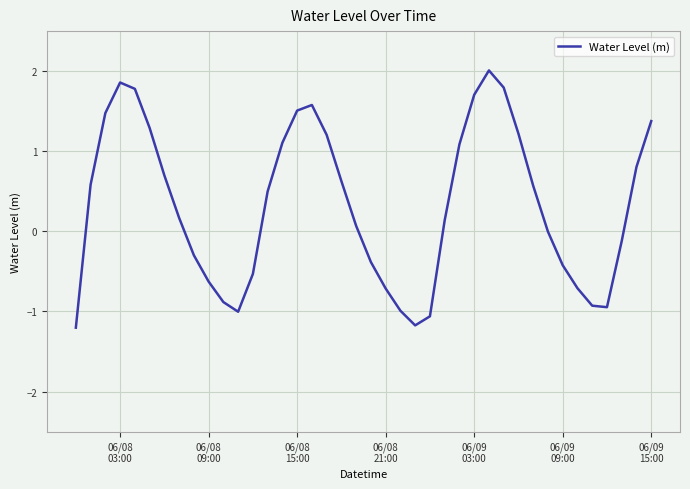

What is the difference between the maximum and minimum values?

3.2